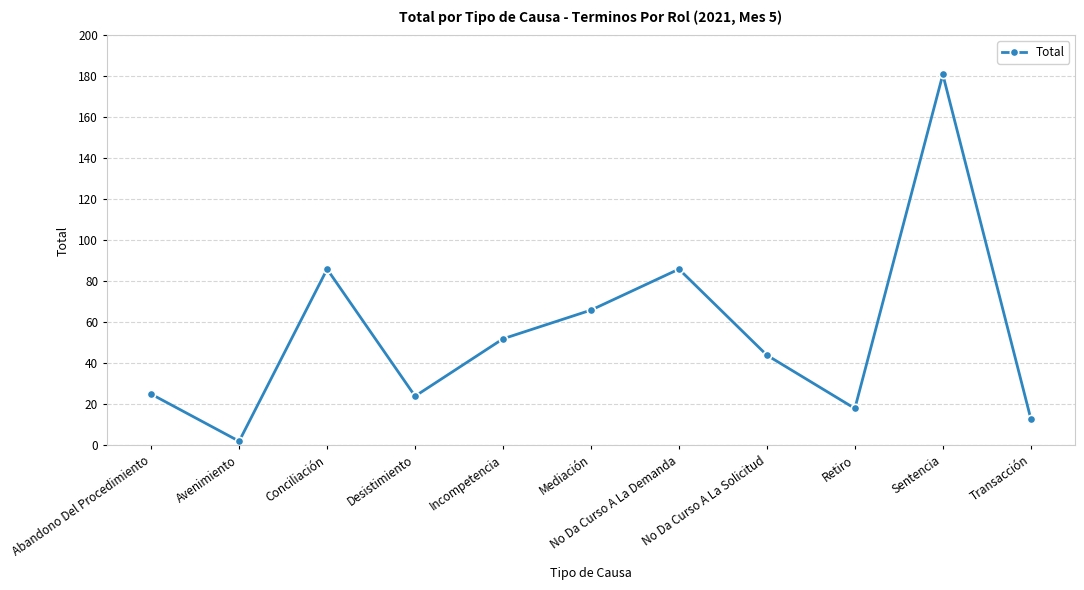

What is the smallest value displayed?

2